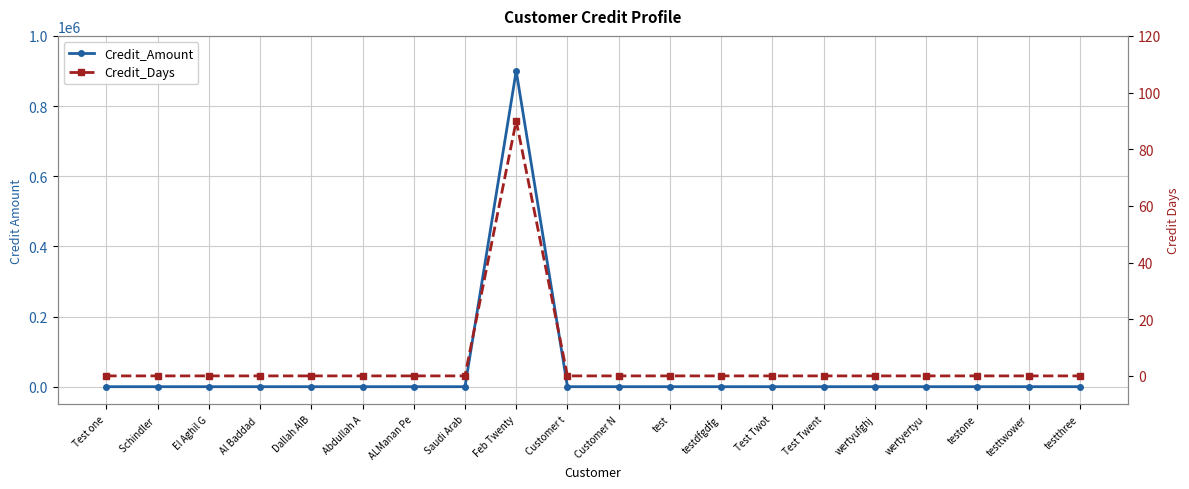

True or false: Credit_Amount and Credit_Days cross at least once.

False